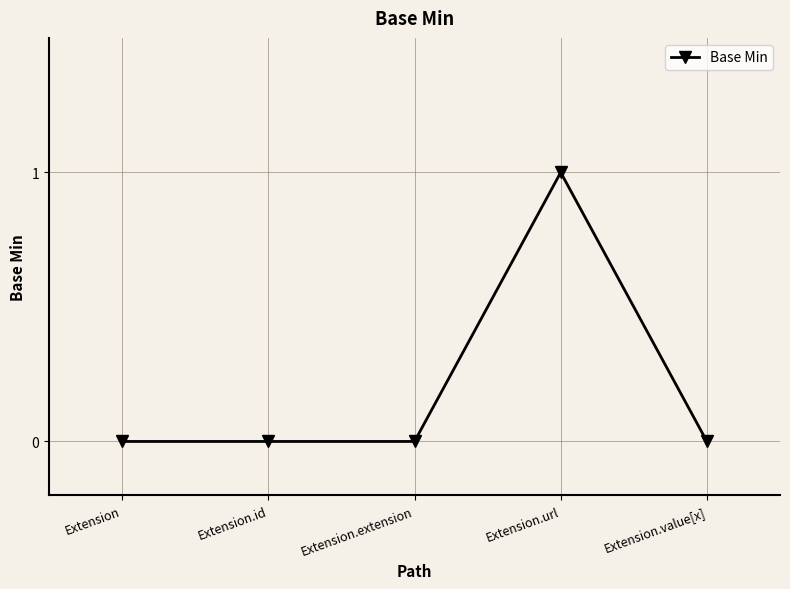

How many values are between 0 and 1?

5